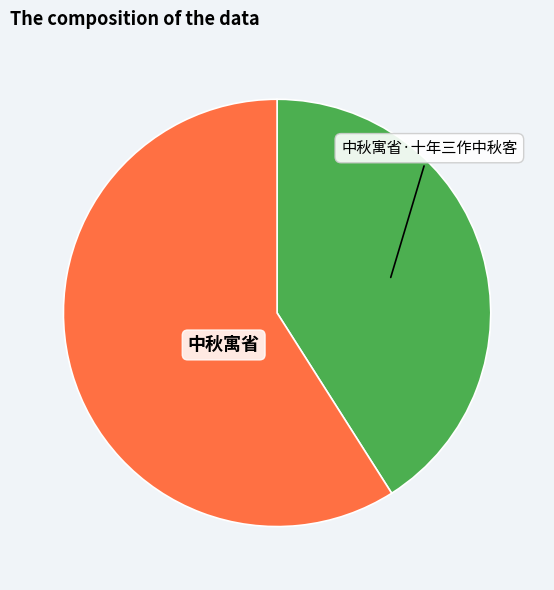

Is there any slice that represents more than half of the pie?

Yes